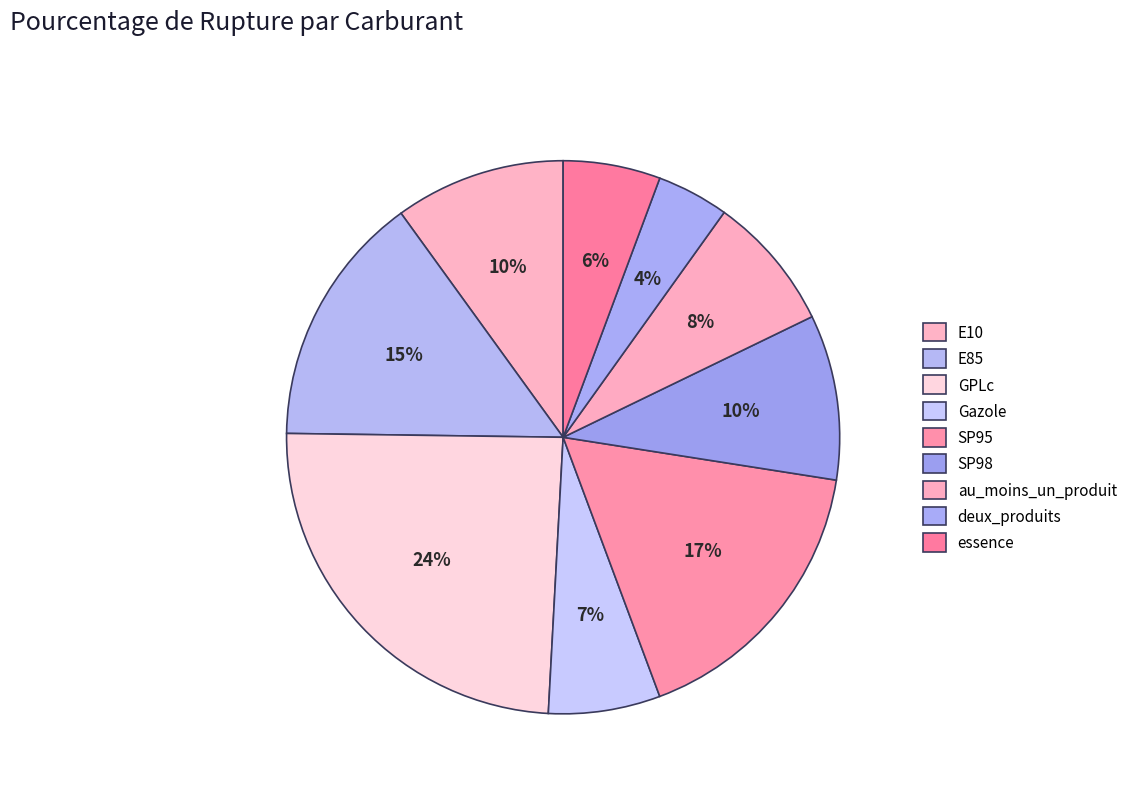

How many segments does this pie chart have?

9